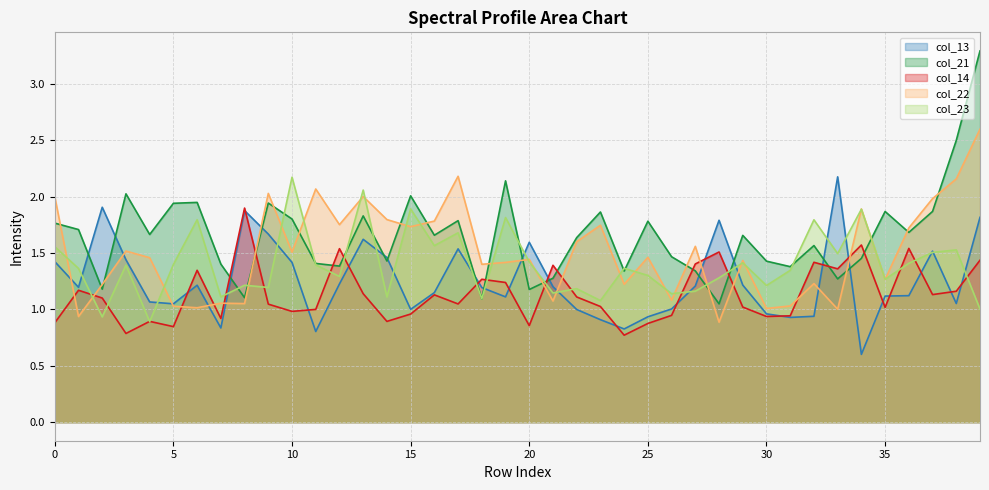

What is the value of the col_21 point at the 1st from the left?

1.8